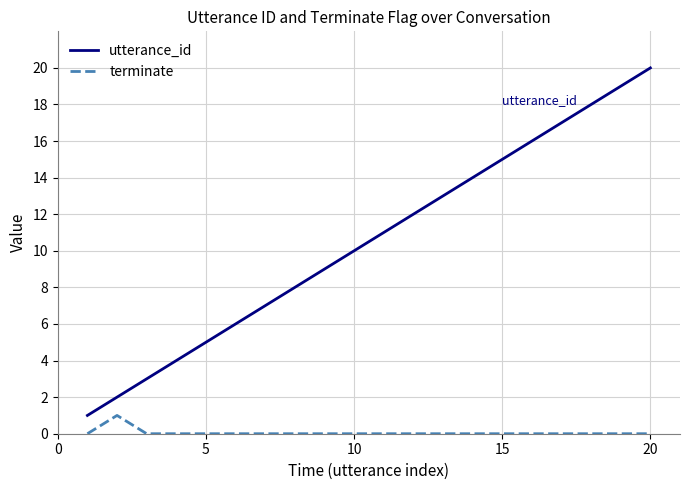

Which series has the largest total across all categories?

utterance_id